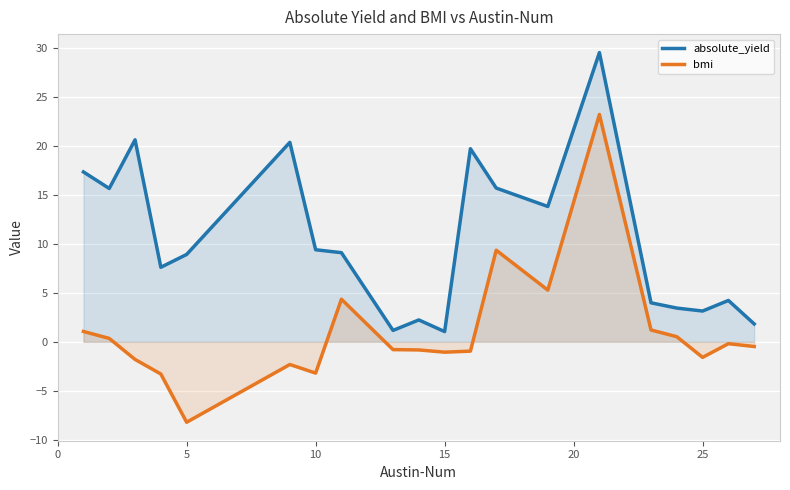

True or false: absolute_yield and bmi intersect in this chart.

False